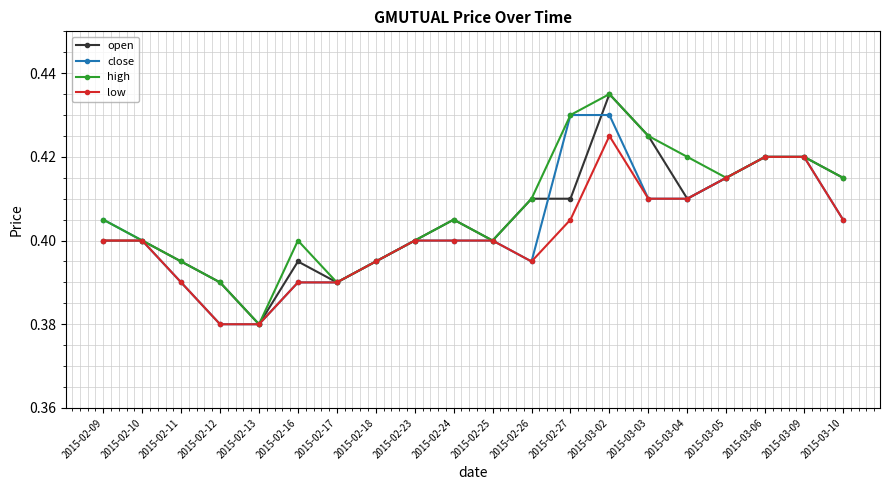

What position from the right is 2015-02-12?

17